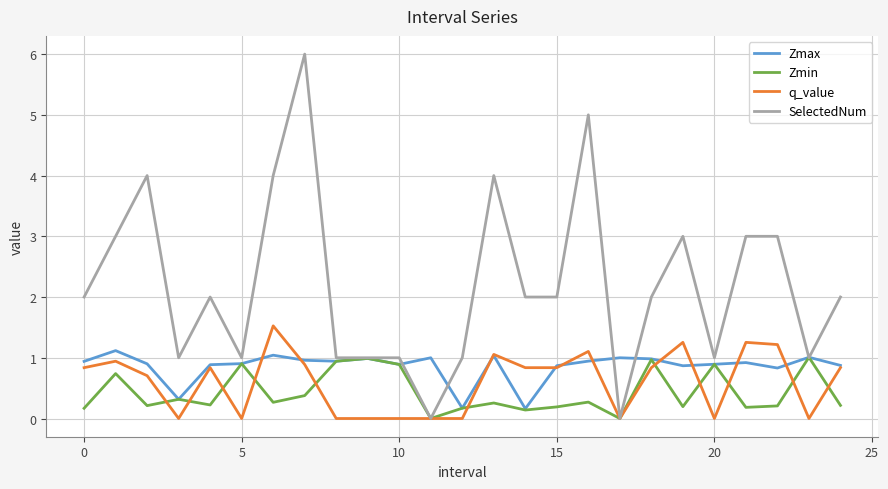

Rank the series by their maximum value, from lowest to highest.

Zmin, Zmax, q_value, SelectedNum